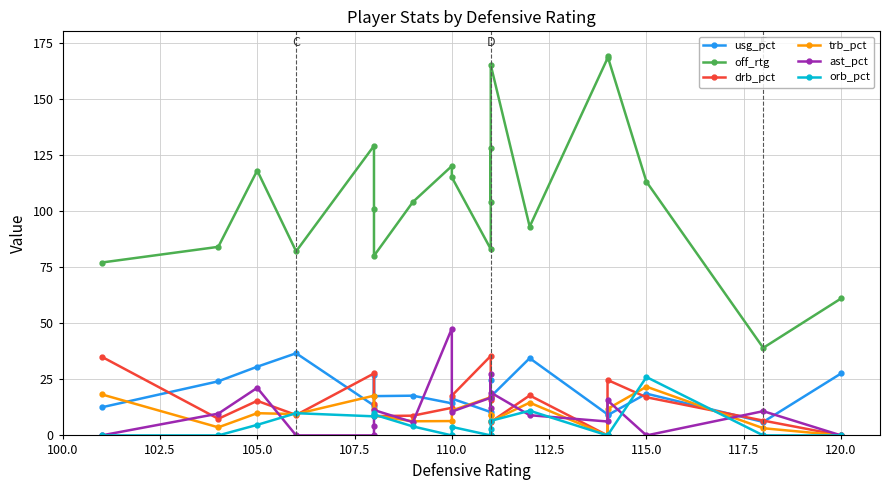

How many lines are shown in the chart?

6